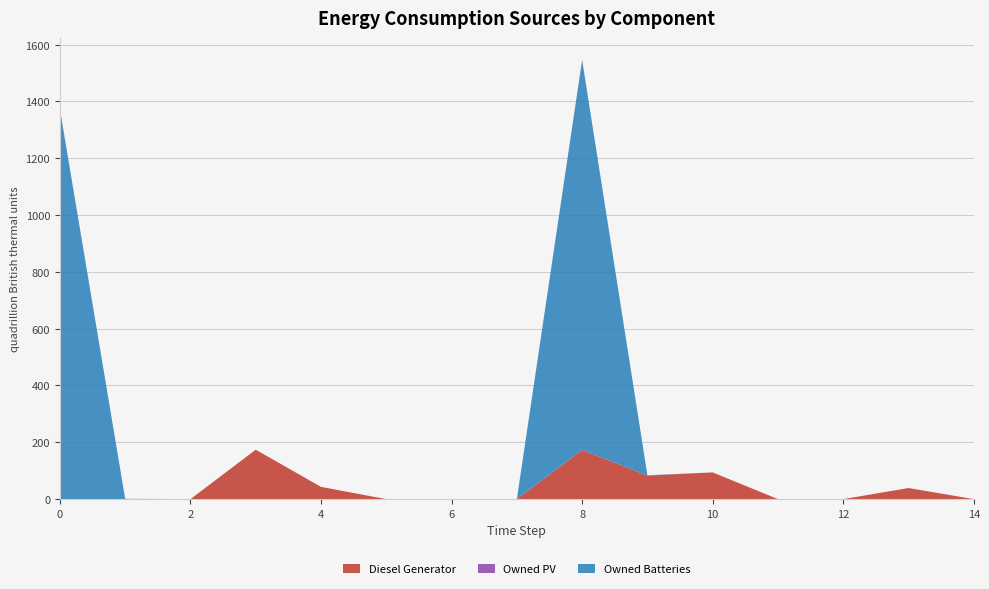

Reading left to right, what are all the values shown in this chart?

Diesel Generator: 0=0	1=0	2=0	3=174	4=43	5=0	6=0	7=0	8=173	9=83	10=94	11=0	12=0	13=39	14=0
Owned PV: 0=0	1=0	2=0	3=0	4=0	5=0	6=0	7=0	8=0	9=0	10=0	11=0	12=0	13=0	14=0
Owned Batteries: 0=1373	1=1	2=0	3=0	4=0	5=0	6=0	7=0	8=1373	9=1	10=0	11=0	12=0	13=0	14=0